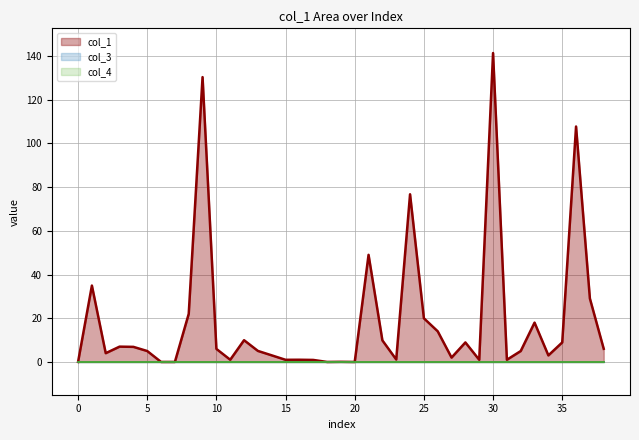

What value does the col_1 series have at 17?

0.9